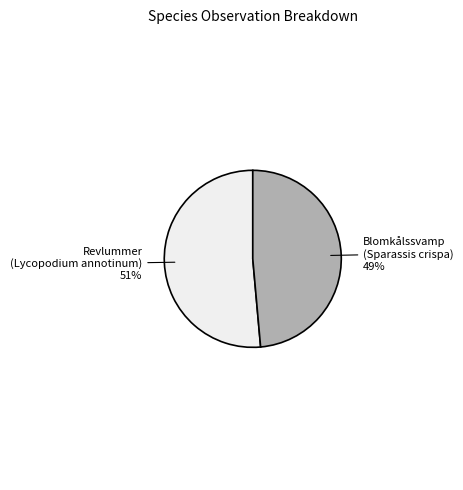

To the nearest percent, what is the combined percentage of Blomkålssvamp (Sparassis crispa) and Revlummer (Lycopodium annotinum)?

100%